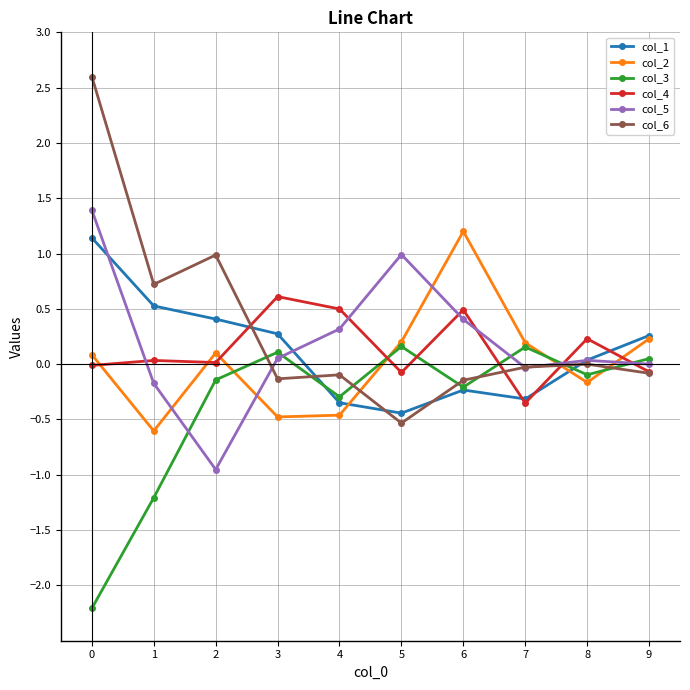

What is the value of the col_2 point at the 10th from the left?

0.2